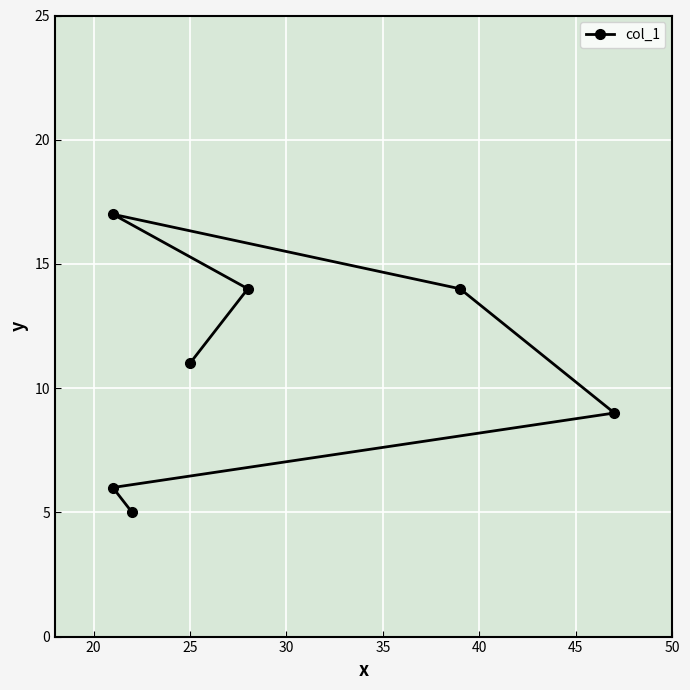

What is the difference between the maximum and minimum values?

12